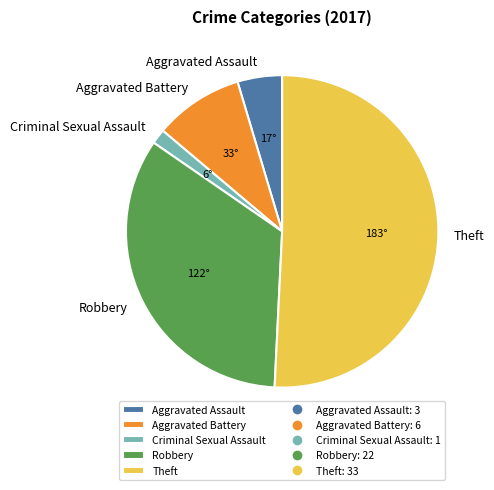

True or false: Criminal Sexual Assault accounts for 15% of the total.

False